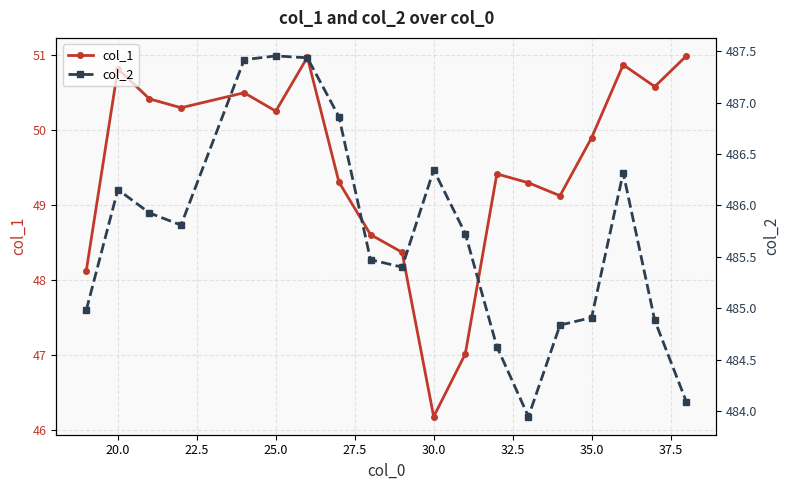

Reading left to right, extract all data points from this chart.

col_1: 48.1	50.8	50.4	50.3	50.5	50.3	51.0	49.3	48.6	48.4	46.2	47.0	49.4	49.3	49.1	49.9	50.9	50.6	51.0
col_2: 485.0	486.2	485.9	485.8	487.4	487.5	487.4	486.9	485.5	485.4	486.3	485.7	484.6	483.9	484.8	484.9	486.3	484.9	484.1